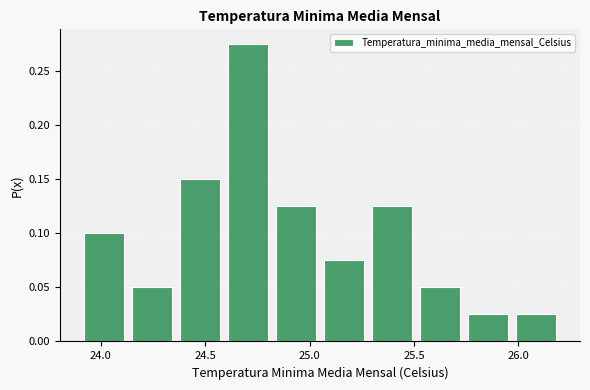

Reading left to right, transcribe this chart: for each bar, give the range it covers on the x-axis and its height. Neither the bar edges nor the heights are printed on the chart, so give them approximately, as read against the axes.

23.90 to 24.13: 0.100
24.13 to 24.36: 0.050
24.36 to 24.59: 0.150
24.59 to 24.82: 0.275
24.82 to 25.05: 0.125
25.05 to 25.28: 0.075
25.28 to 25.51: 0.125
25.51 to 25.74: 0.050
25.74 to 25.97: 0.025
25.97 to 26.20: 0.025